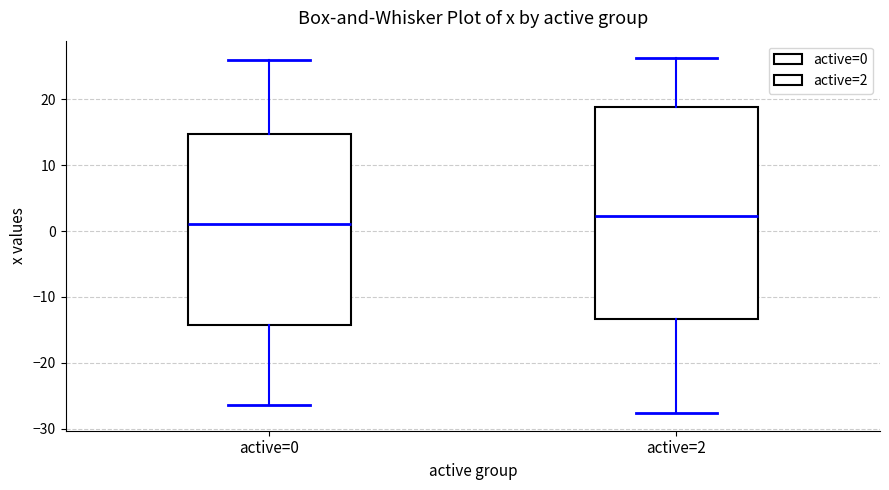

Where does the lower whisker of the box for active=0 end on the y-axis? The values are not printed on the chart, so give them approximately, as read against the axis.

-26